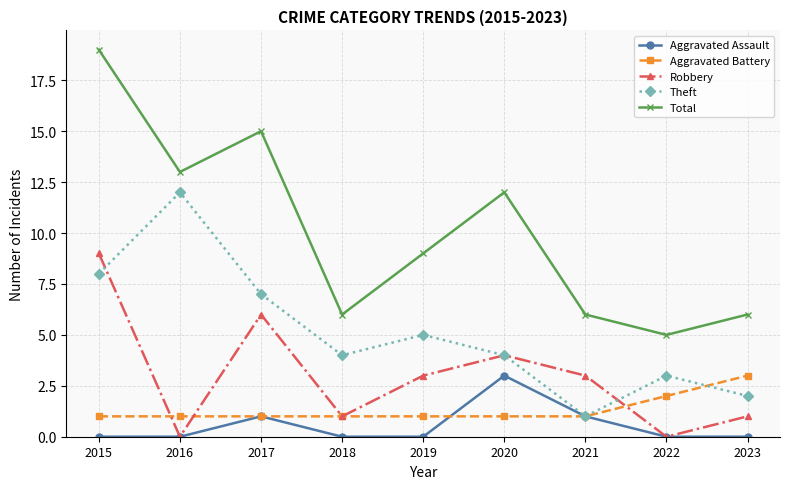

Reading left to right, extract all data points from this chart.

Aggravated Assault: 0	0	1	0	0	3	1	0	0
Aggravated Battery: 1	1	1	1	1	1	1	2	3
Robbery: 9	0	6	1	3	4	3	0	1
Theft: 8	12	7	4	5	4	1	3	2
Total: 19	13	15	6	9	12	6	5	6